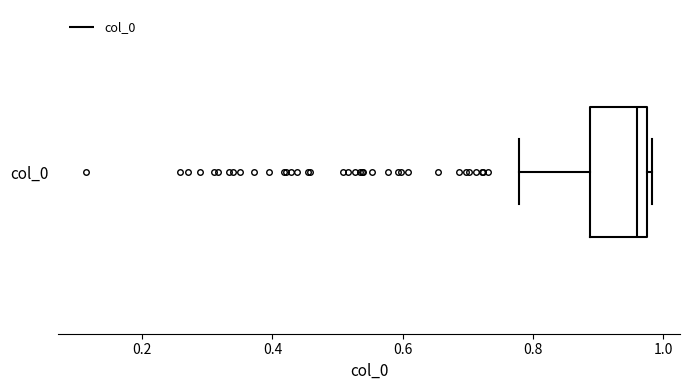

Transcribe this box plot: give where the median line is, the range the box spans, and where the two whiskers end, as read against the x-axis. The values are not printed on the chart, so give them approximately, as read against the axis.

median 0.96, box 0.88 to 0.98, whiskers 0.78 to 0.98 (just right of the box's right edge)